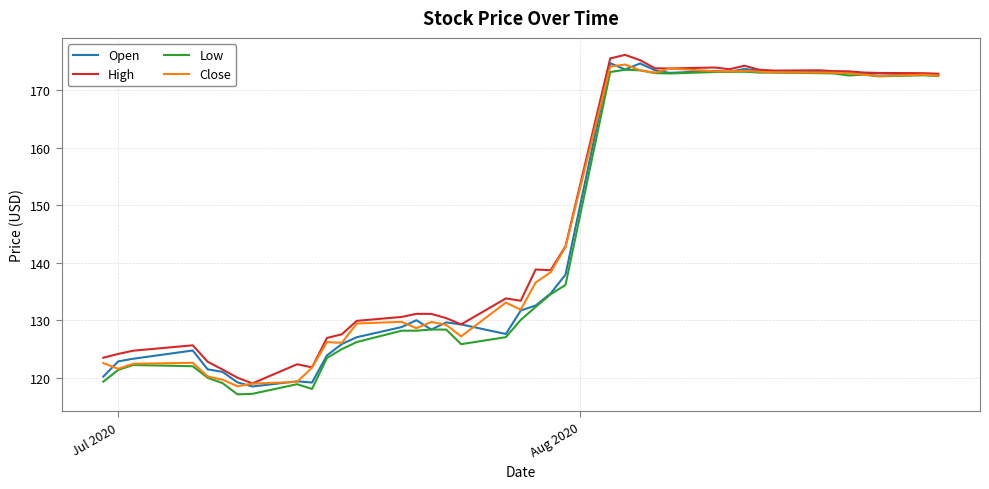

What is the difference between the maximum and minimum values in the Close series?

56.0